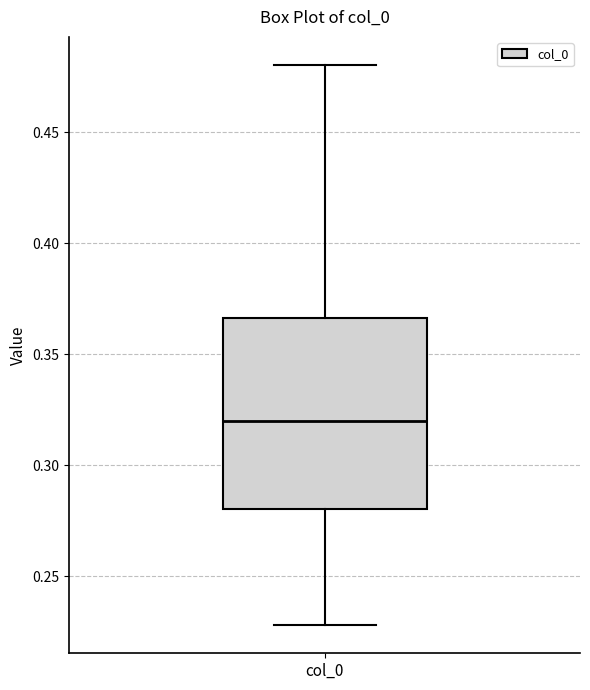

Transcribe this box plot: give where the median line is, the range the box spans, and where the two whiskers end, as read against the y-axis. The values are not printed on the chart, so give them approximately, as read against the axis.

median 0.320, box 0.280 to 0.365, whiskers 0.230 to 0.480